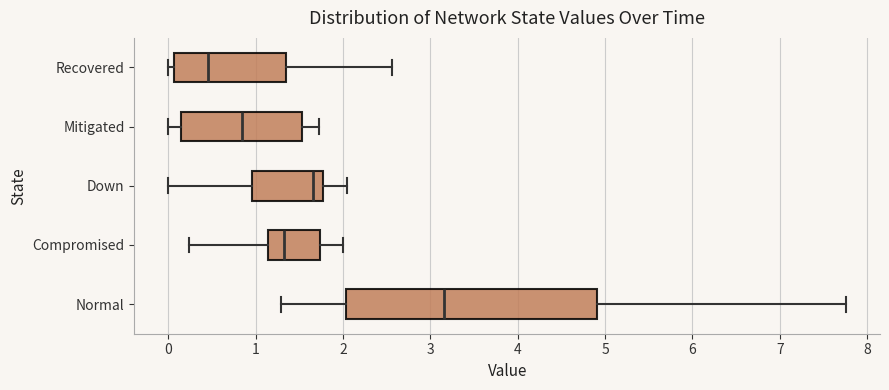

Which box has the furthest to the right median line?

Normal